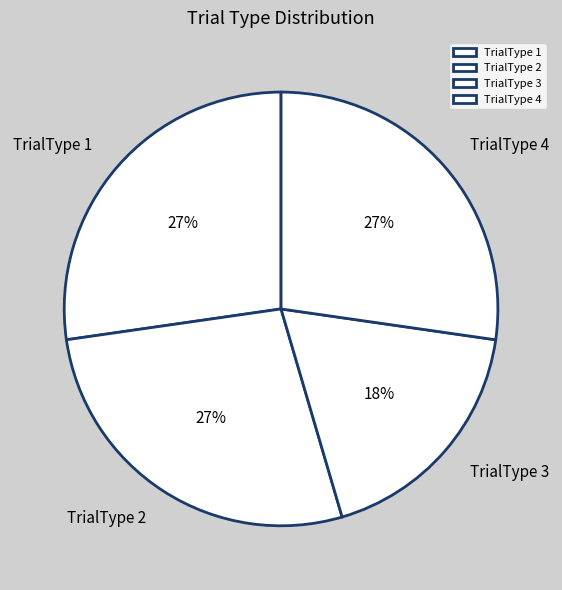

Which category has the smallest portion of the pie?

TrialType 3